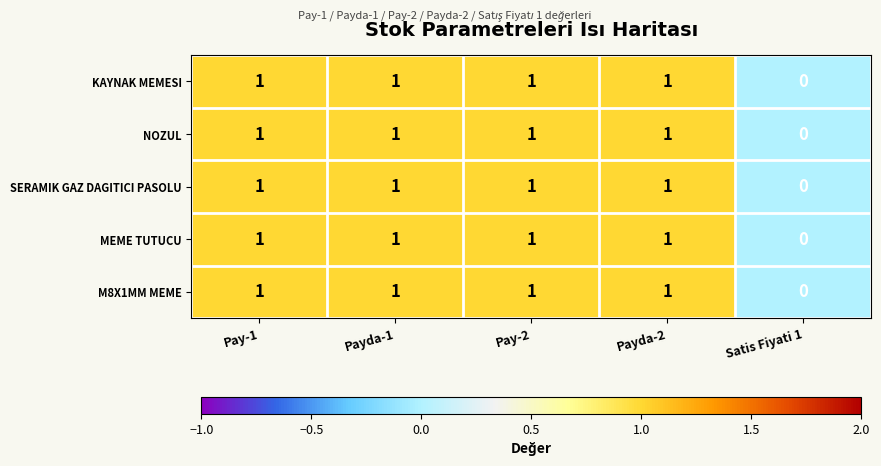

What is the total value across all series at Payda-1?

5